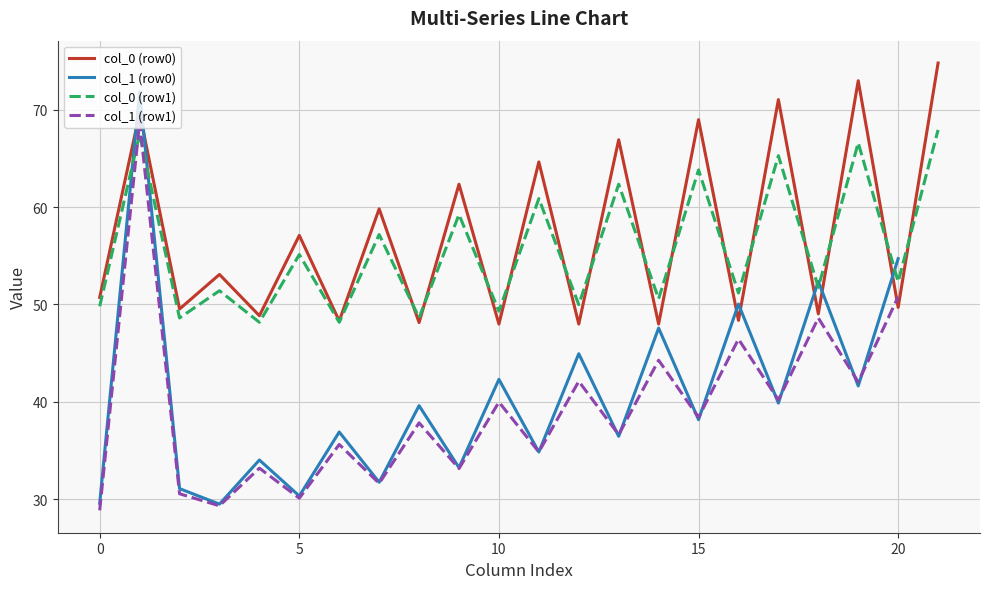

What is the difference between the col_0 values at col_16 and col_18?

0.9